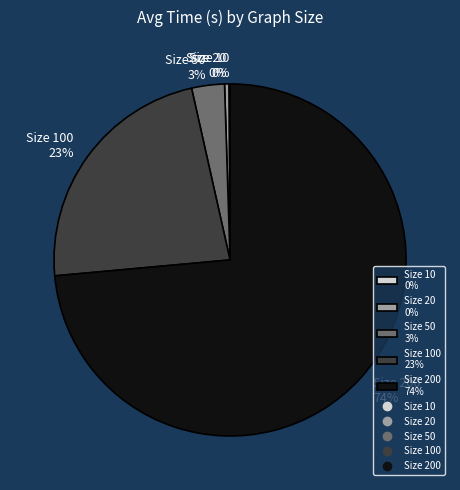

To the nearest percent, what percentage of the pie is Size 200 74%?

74%